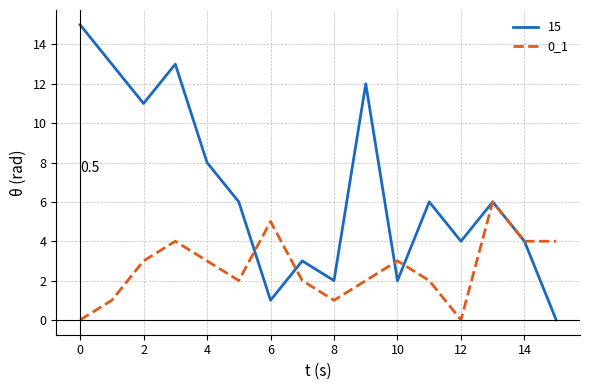

What is the maximum value shown in the chart?

15